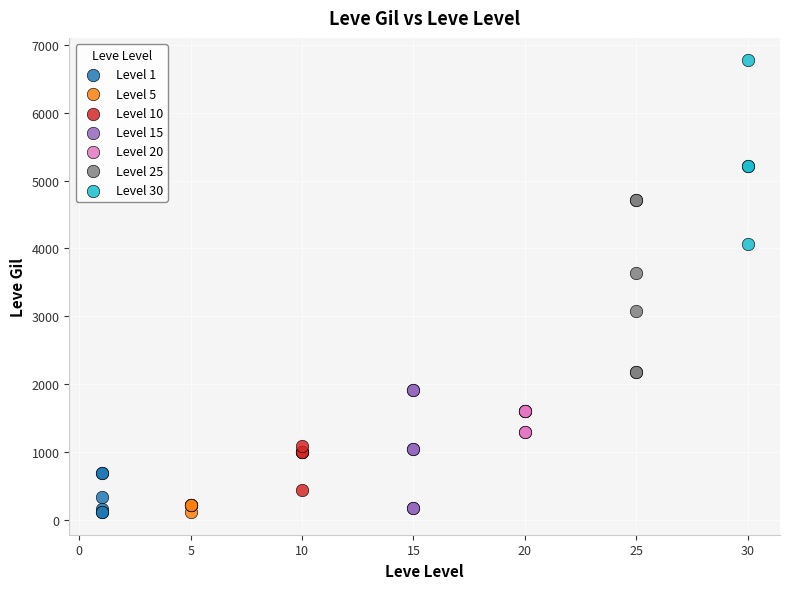

Which series reaches the maximum Y coordinate?

Level 30